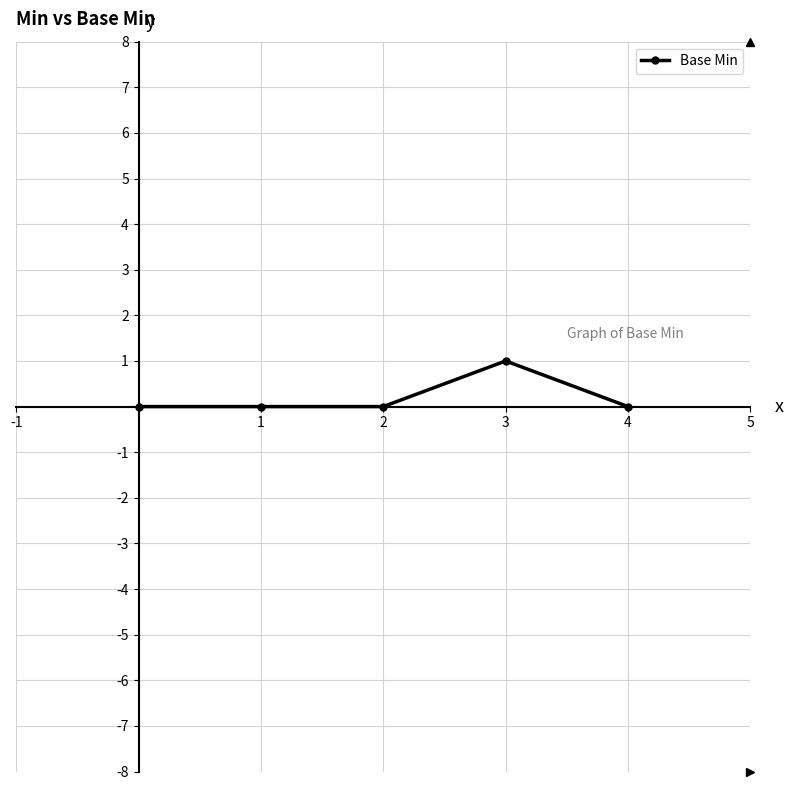

True or false: the data has more than 2 interior local peaks.

False